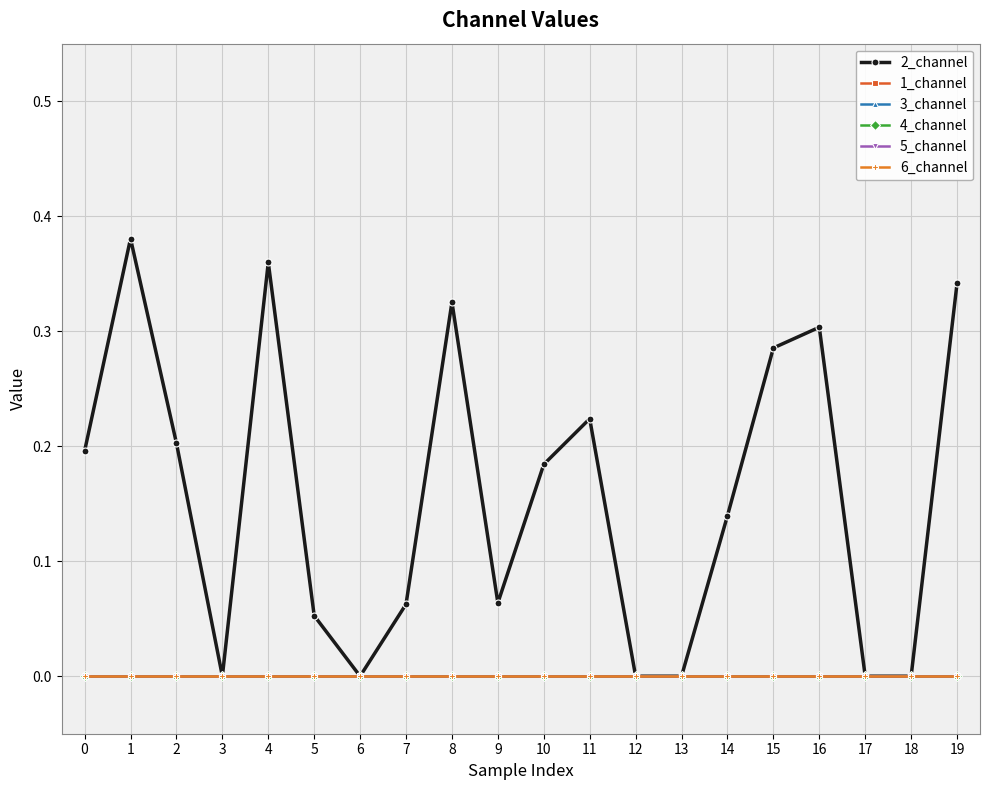

Does the chart have visible grid lines?

Yes